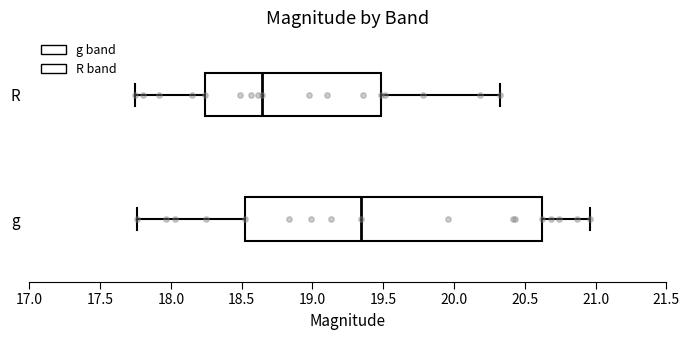

Which box's median line is the furthest to the left?

R